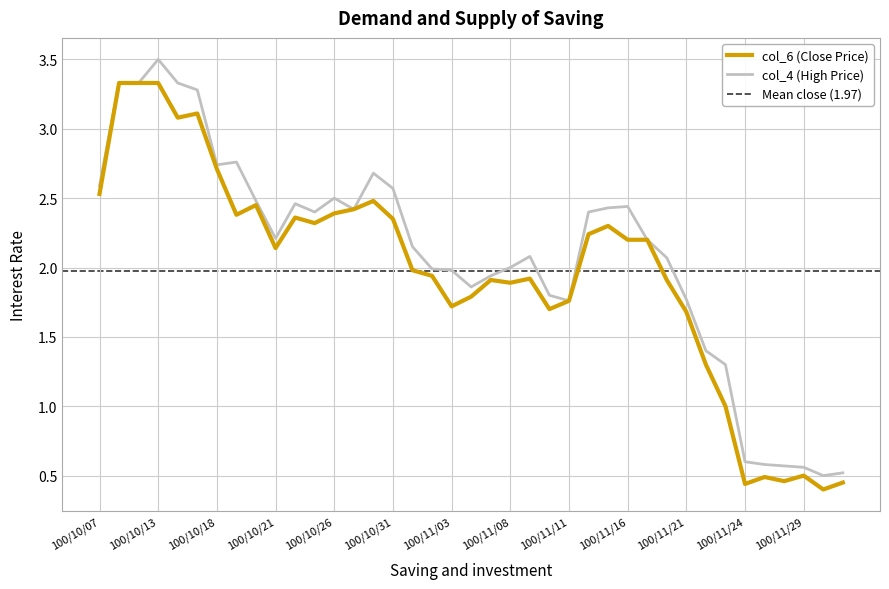

How many interior local peaks does the col_4 series have?

7